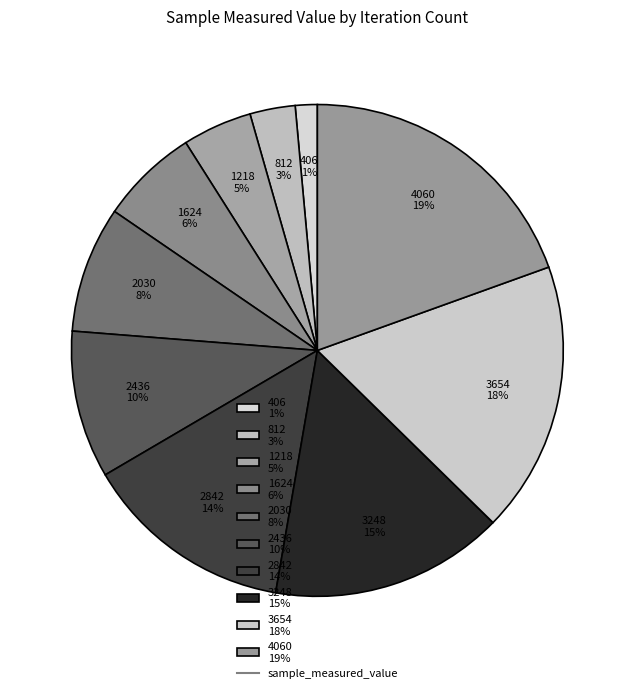

What is the smallest slice in the pie chart?

406 1%